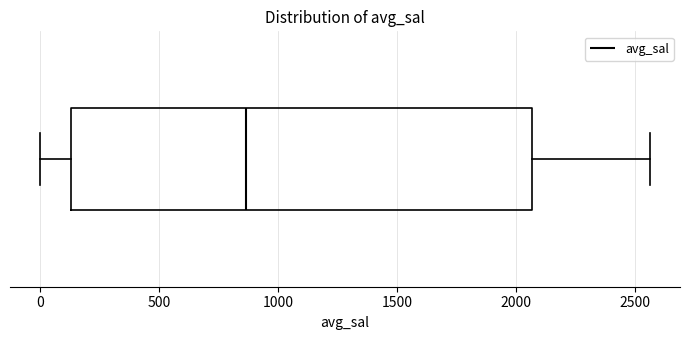

Where is the left edge of the box on the x-axis? The values are not printed on the chart, so give them approximately, as read against the axis.

150